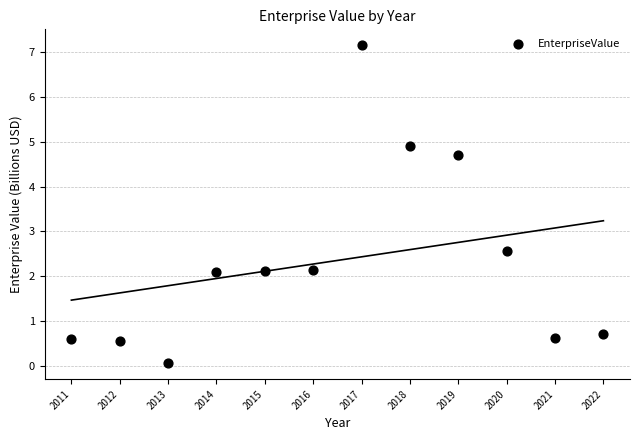

What is the average Y value?

2.4